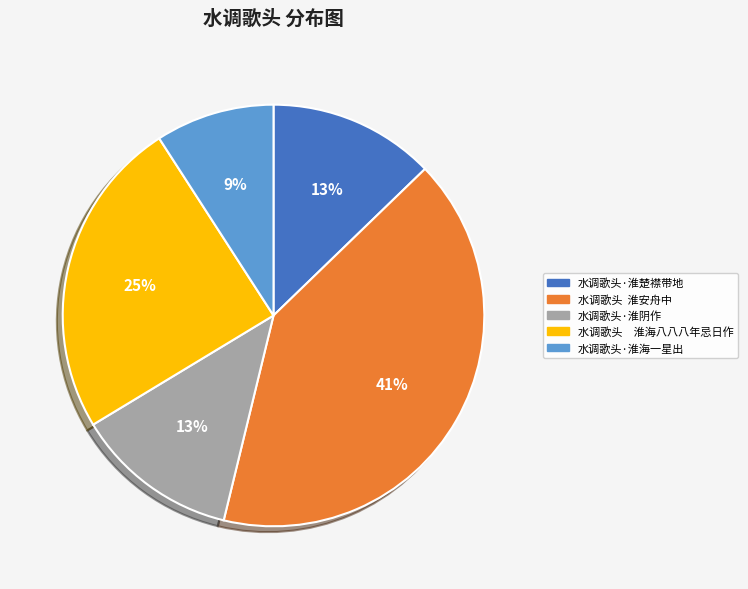

To the nearest percent, what is the difference between the largest and smallest slice percentages?

32%